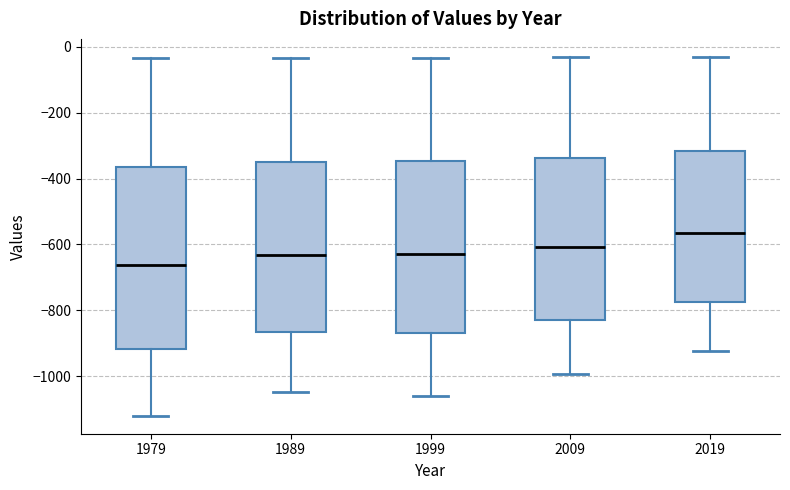

Where is the upper edge of the box at x = 1979 on the y-axis? The values are not printed on the chart, so give them approximately, as read against the axis.

-360